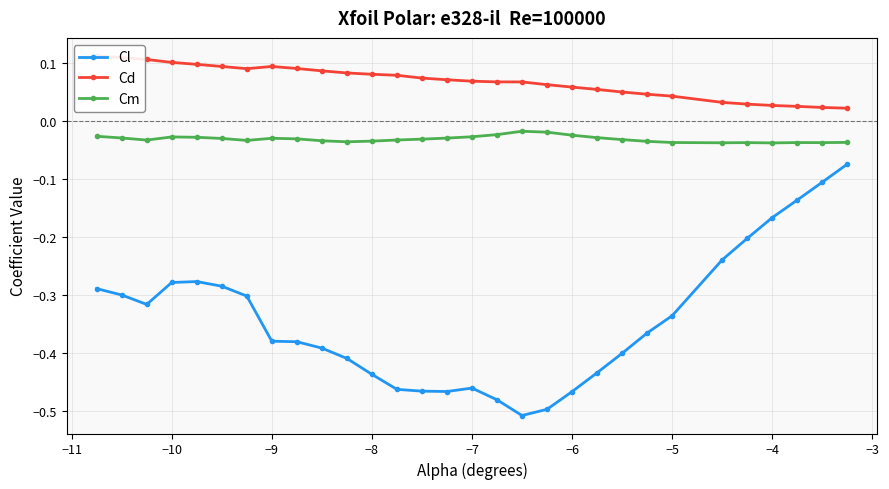

True or false: Cl and Cm cross at least once.

False